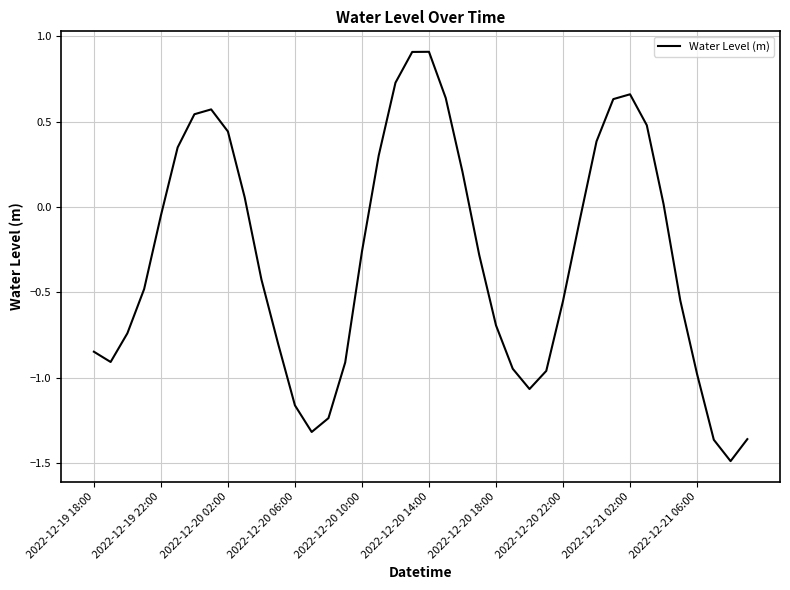

What is the difference between the maximum and minimum values?

2.4